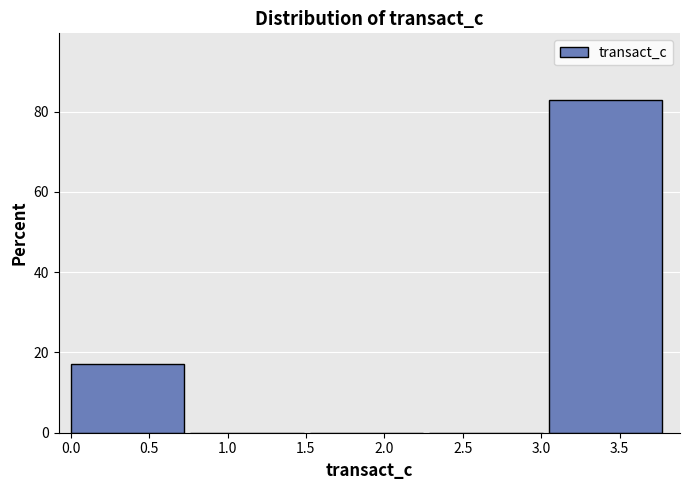

Over which range of the x-axis is the bar tallest?

3.05 to 3.80